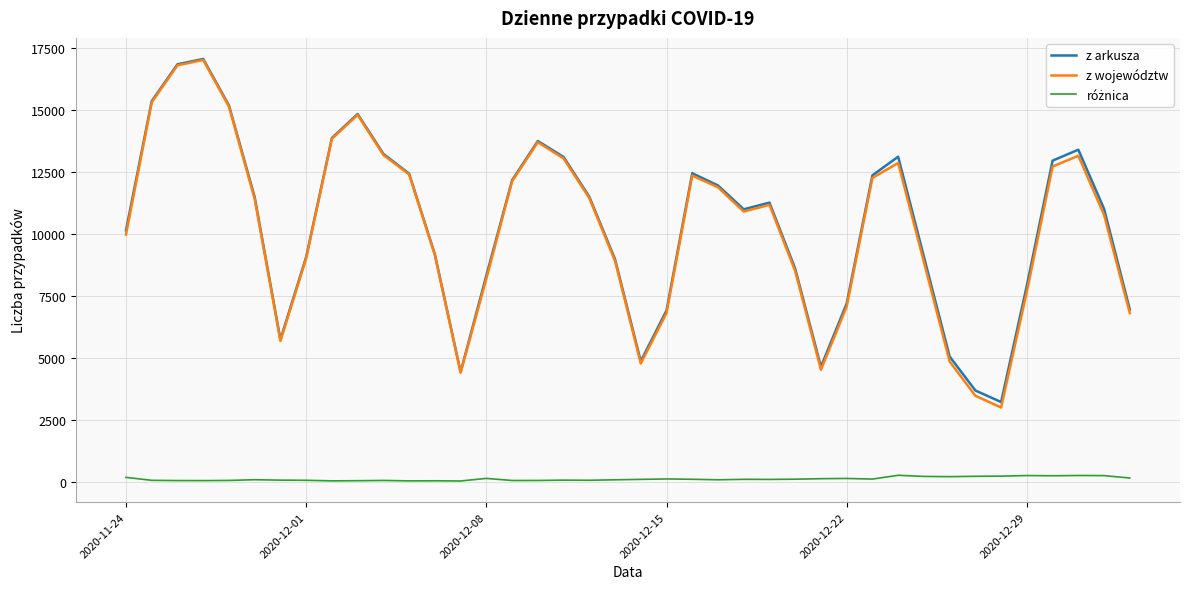

What is the greatest value displayed?

17059